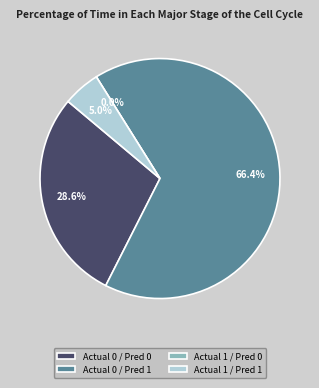

How many segments does this pie chart have?

2